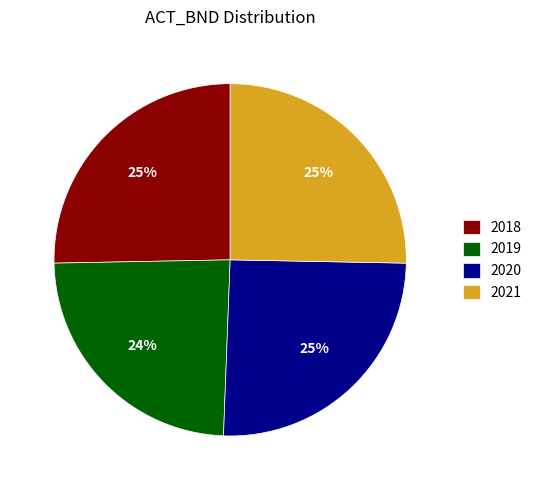

The 2019 slice represents 24% of the pie. True or false?

True